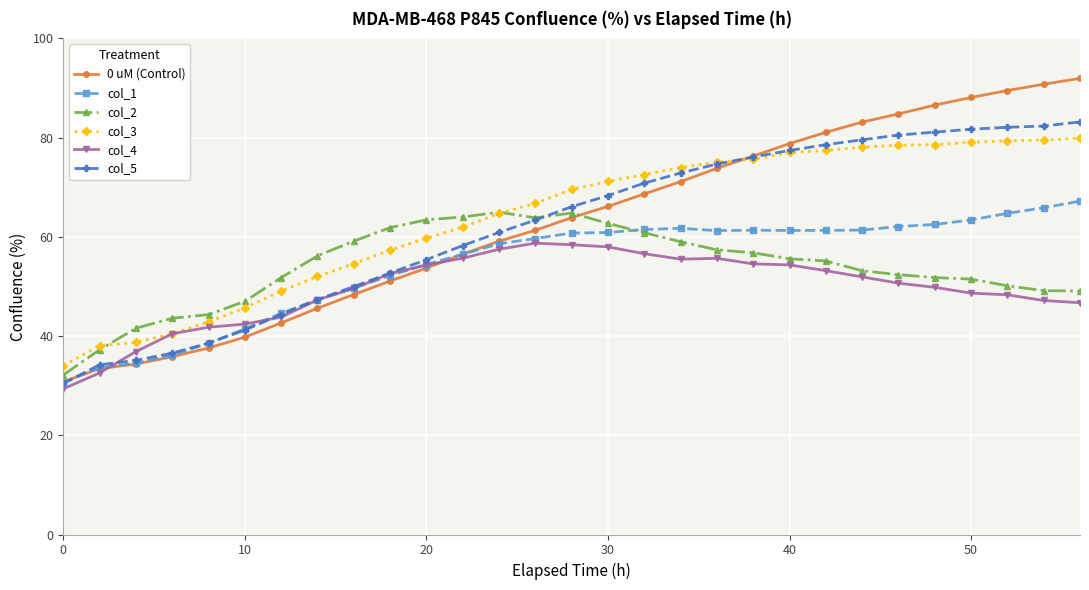

Which series ends up on top after the final intersection of col_5 and col_2?

col_5